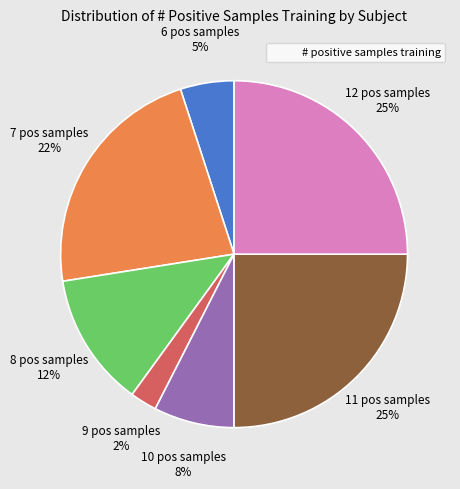

Is there a majority slice in this chart?

No